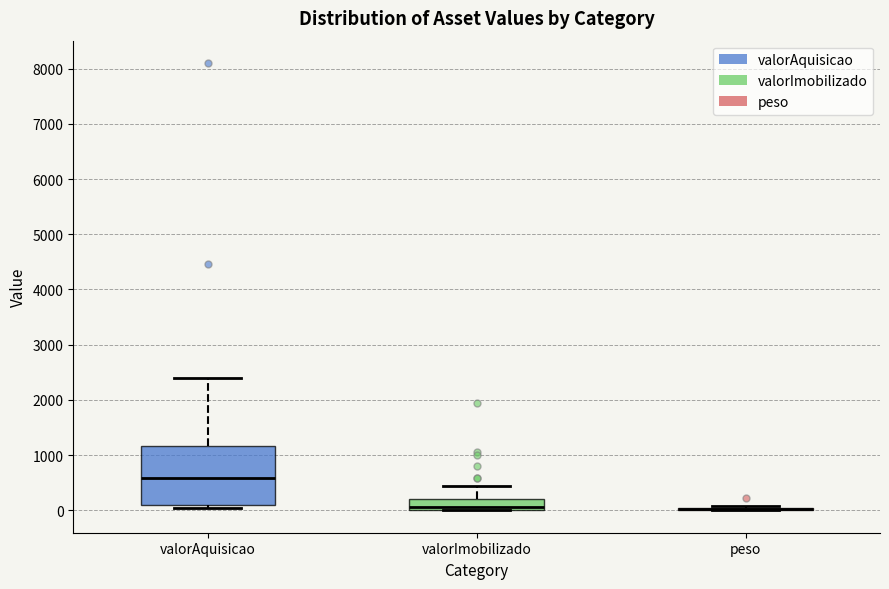

Which box is the tallest, from its lower edge to its upper edge?

valorAquisicao